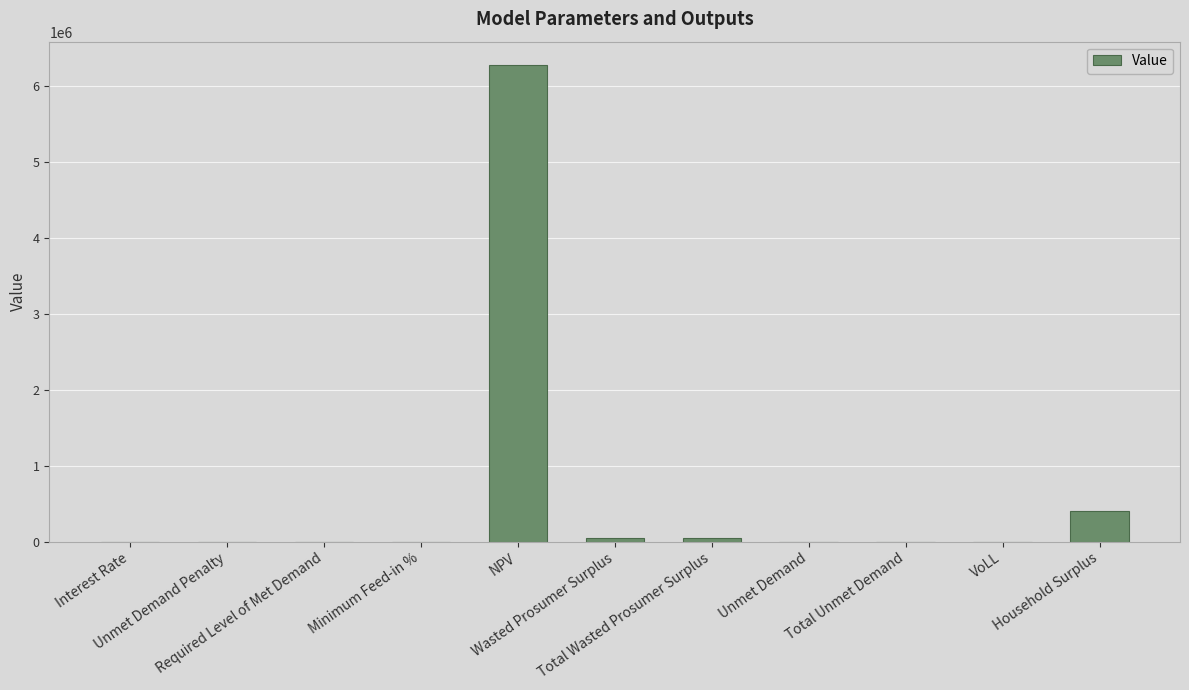

What position from the right is Unmet Demand Penalty?

10